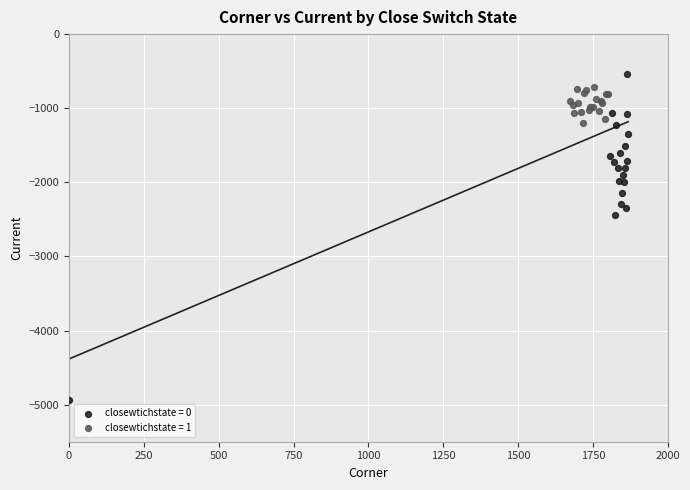

Which series has the largest Y range (max minus min)?

closewtichstate = 0